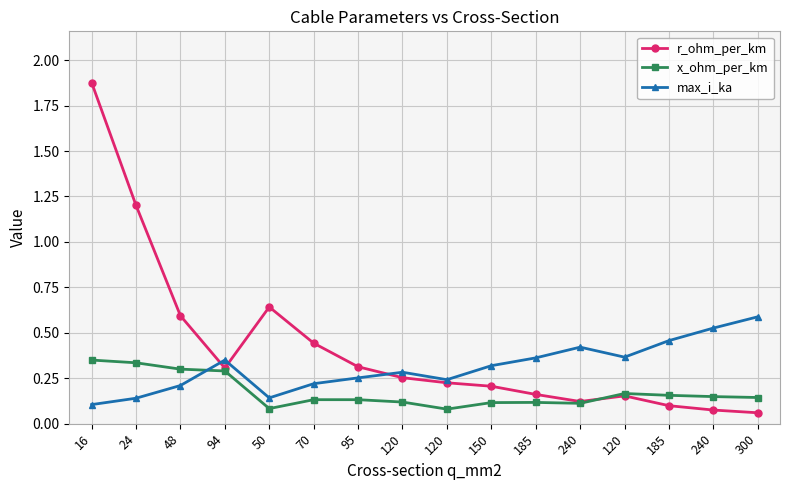

At which category is the sum across all series the highest?

16